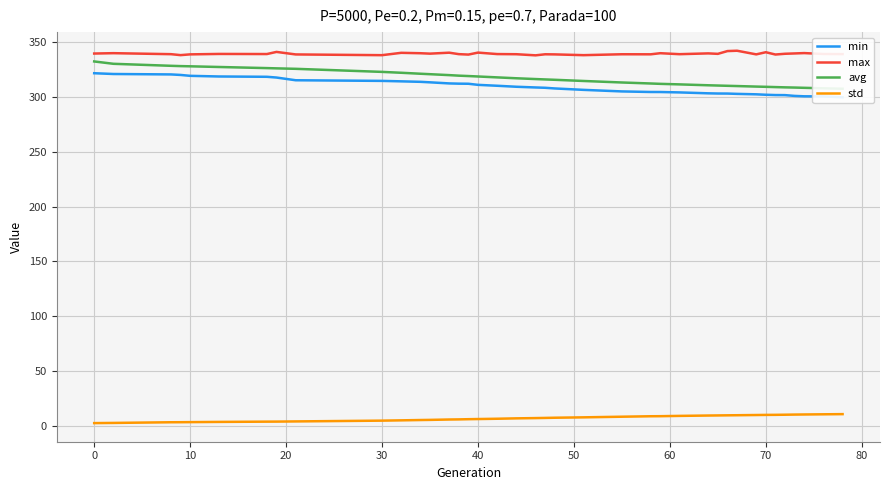

The value of max at 40 is 340.6. True or false?

True